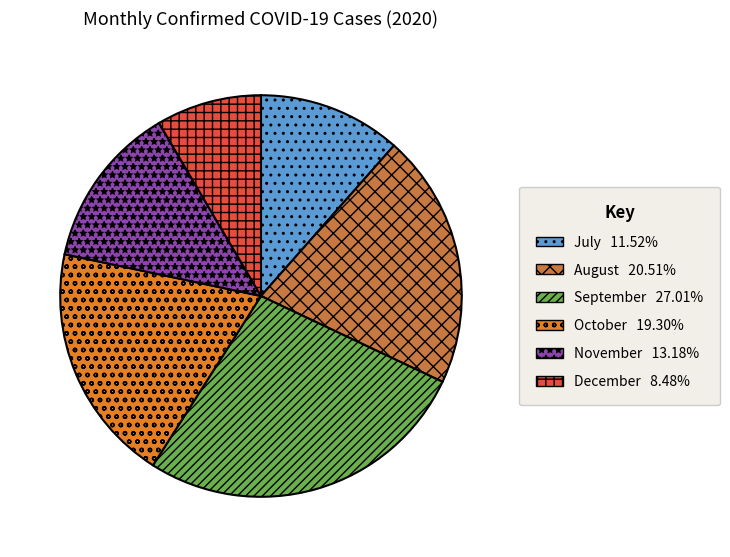

Is there a majority slice in this chart?

No